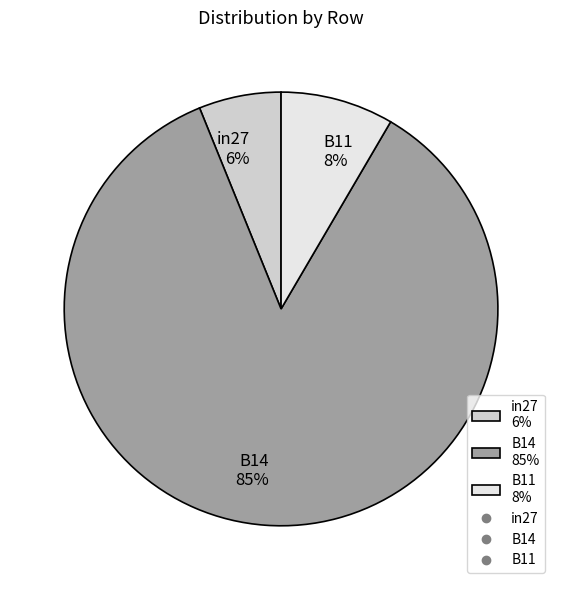

Which category accounts for the majority?

B14